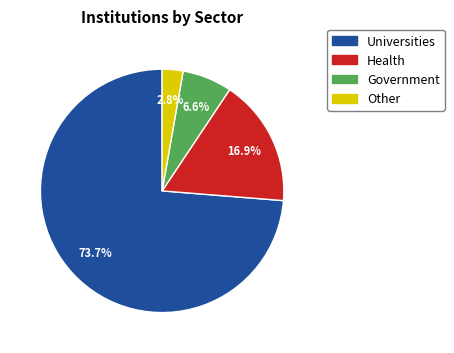

Approximately how many times larger is the value at Government compared to Health?

0.4